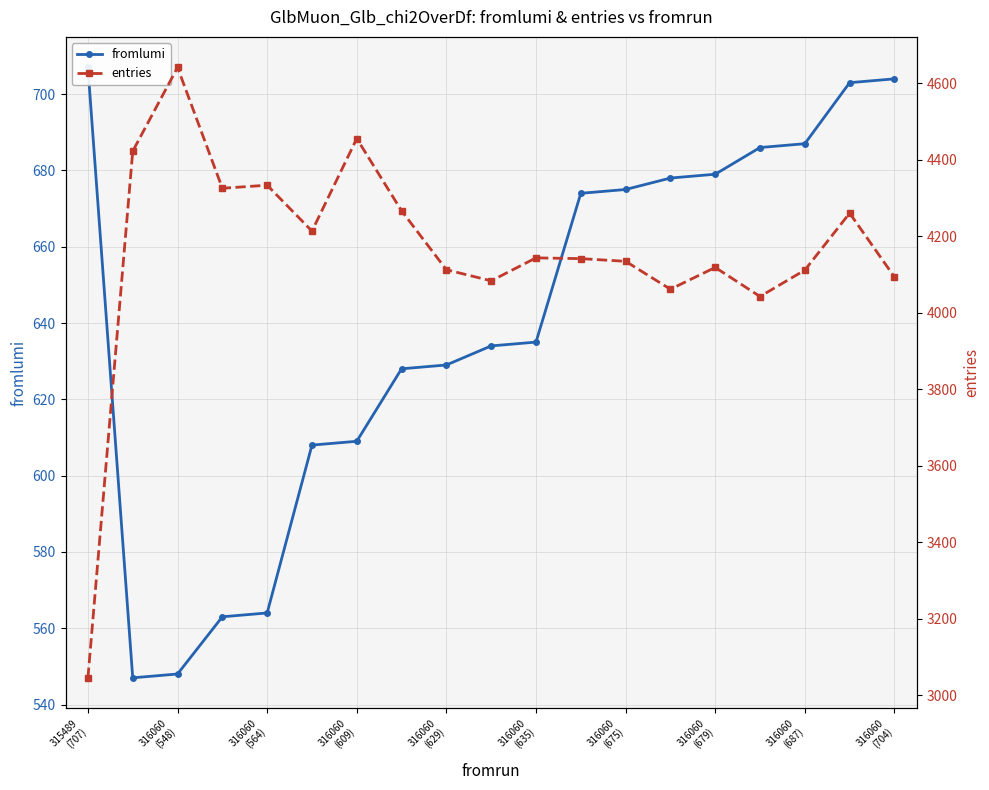

Read the fromlumi value at 316060 (704).

704